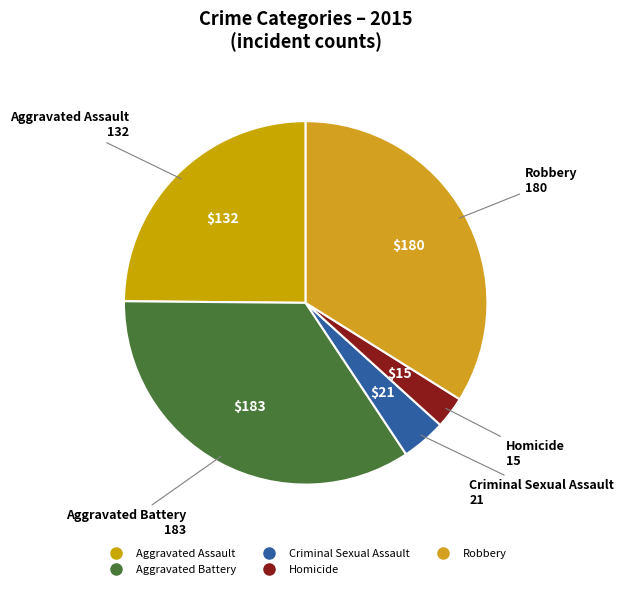

Which slice is the largest?

Aggravated Battery